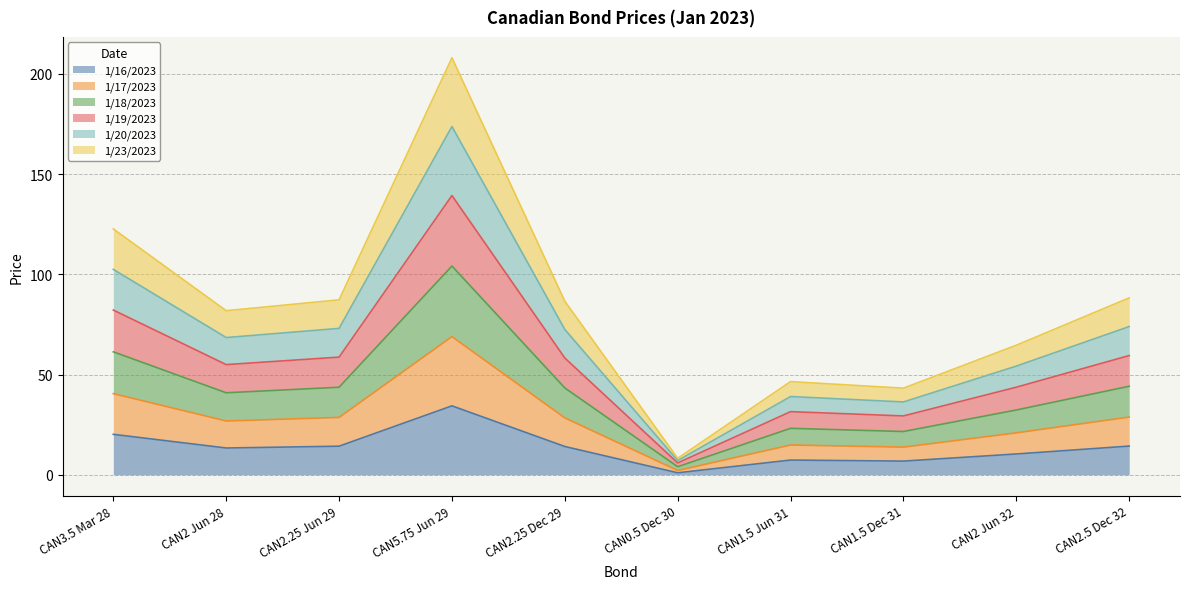

The value of 1/16/2023 at CAN2 Jun 28 is 13.4. True or false?

True